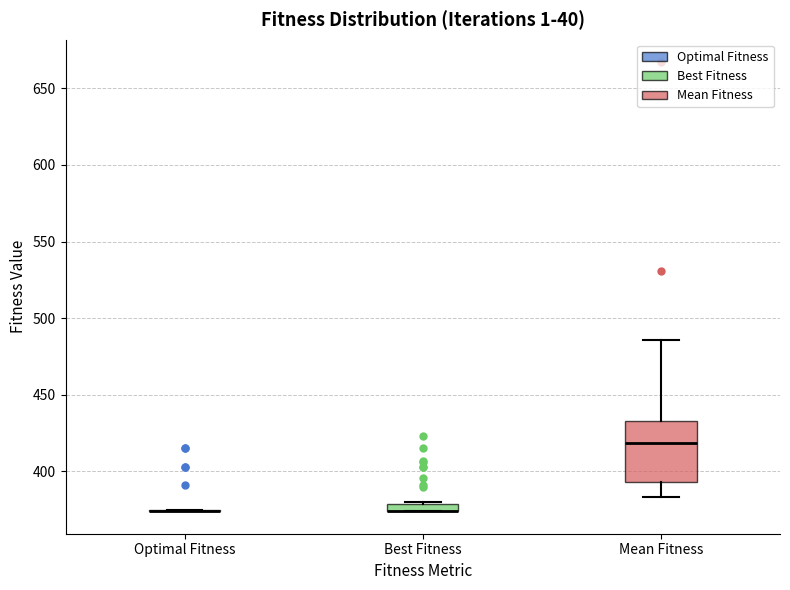

Which box is the tallest, from its lower edge to its upper edge?

Mean Fitness